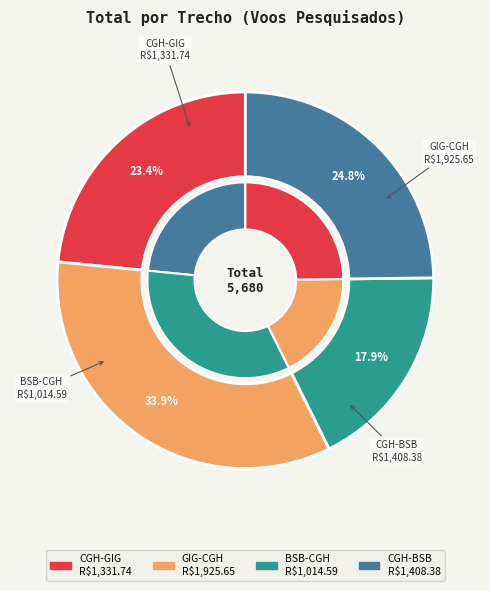

Combined, what portion of the pie is CGH-GIG and GIG-CGH?

57.3%